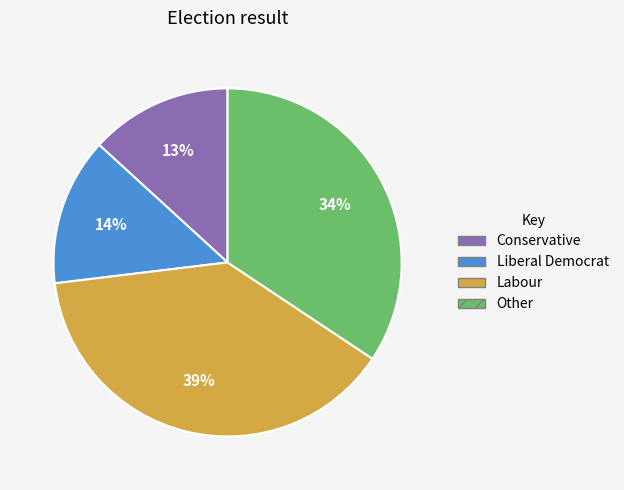

What is the ratio of the value at Conservative to the value at Other?

0.4